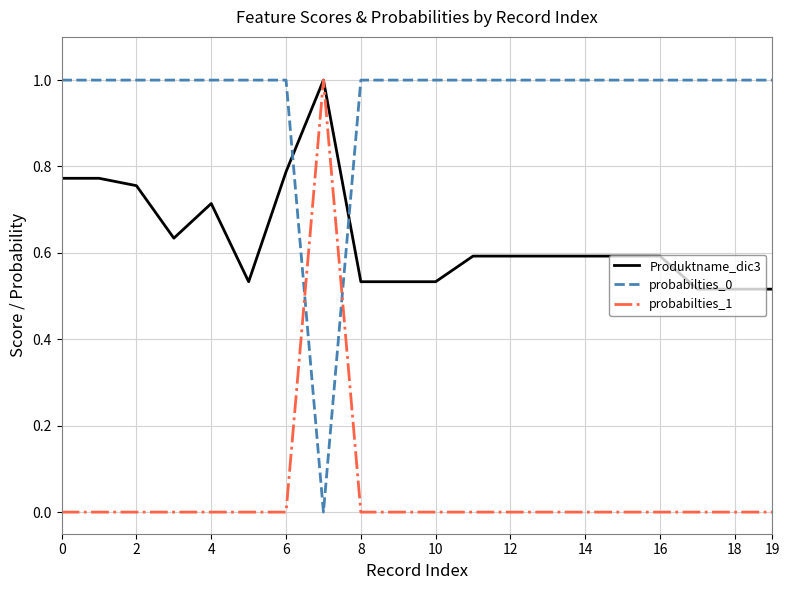

True or false: Produktname_dic3 and probabilties_0 cross at least once.

True